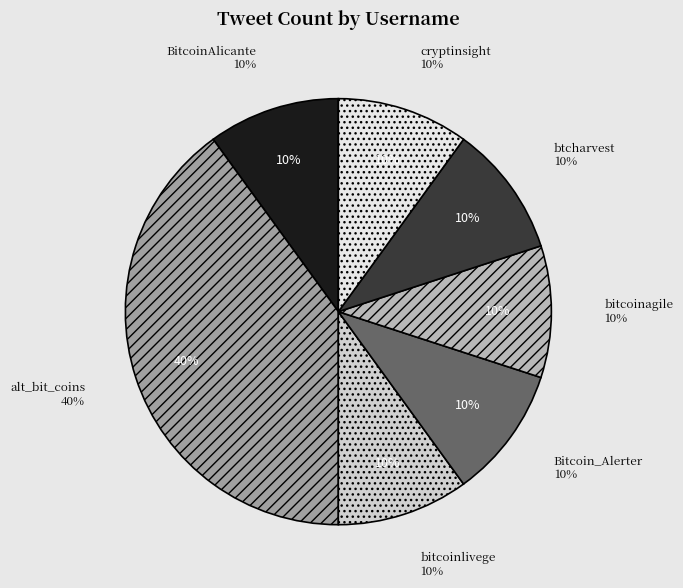

To the nearest percent, what portion does btcharvest represent?

10%